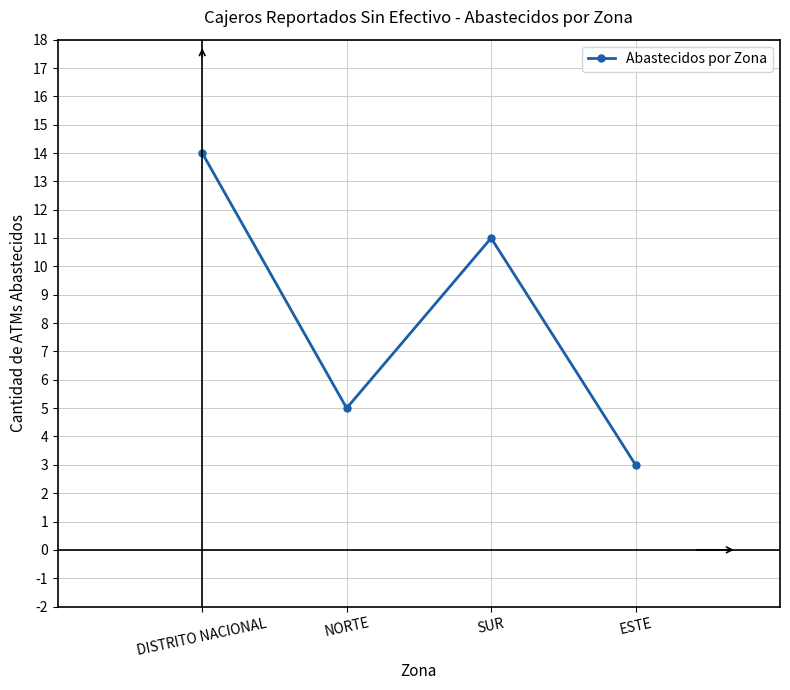

The value at SUR is 11. True or false?

True